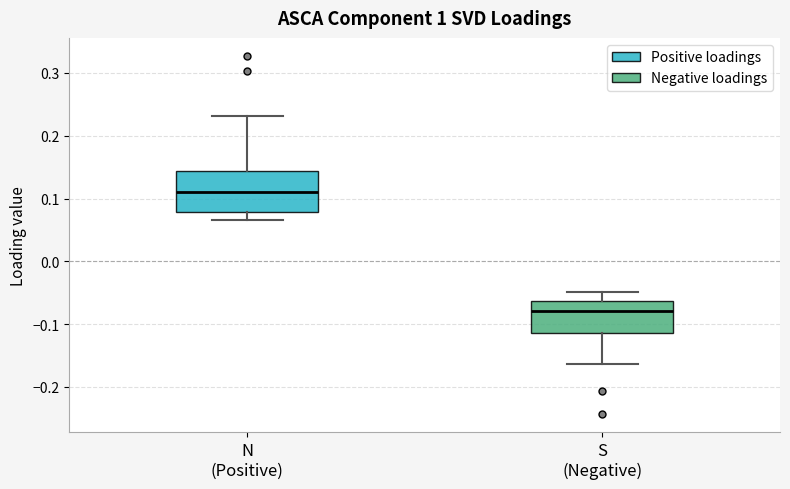

Reading left to right, read every box against the y-axis: the position of its median line, the range the box covers, and the ends of its whiskers. The values are not printed on the chart, so give them approximately, as read against the axis.

N (Positive): median 0.11, box 0.08 to 0.14, whiskers 0.07 to 0.23
S (Negative): median -0.08, box -0.11 to -0.06, whiskers -0.16 to -0.05